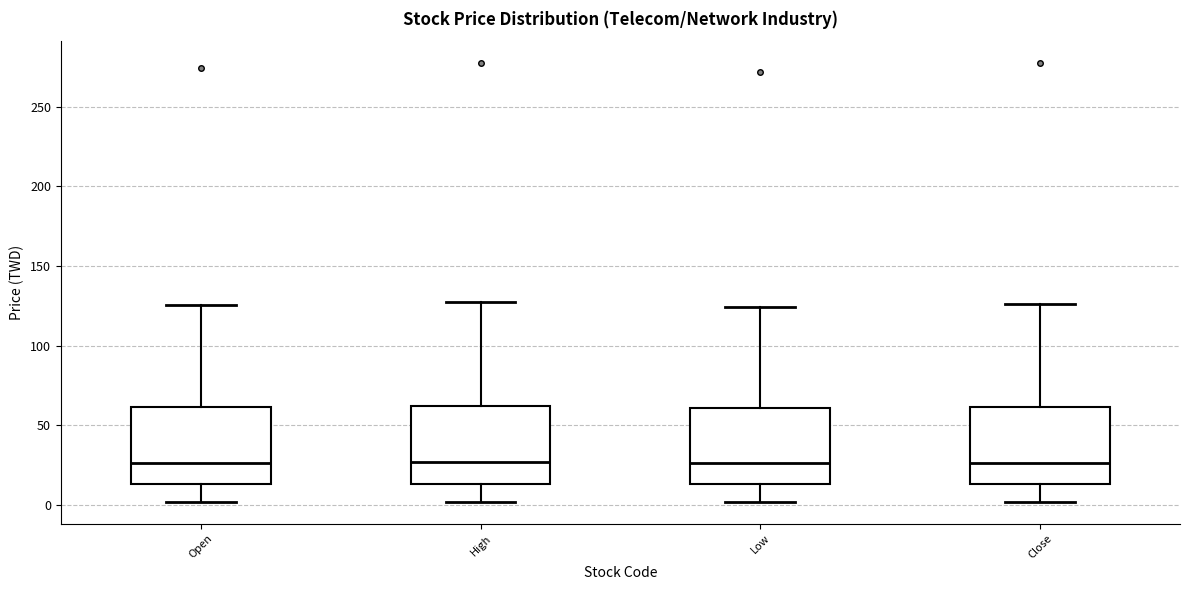

Reading left to right, read every box against the y-axis: the position of its median line, the range the box covers, and the ends of its whiskers. The values are not printed on the chart, so give them approximately, as read against the axis.

Open: median 25, box 15 to 60, whiskers 0 to 125
High: median 25, box 15 to 60, whiskers 0 to 130
Low: median 25, box 15 to 60, whiskers 0 to 125
Close: median 25, box 15 to 60, whiskers 0 to 125